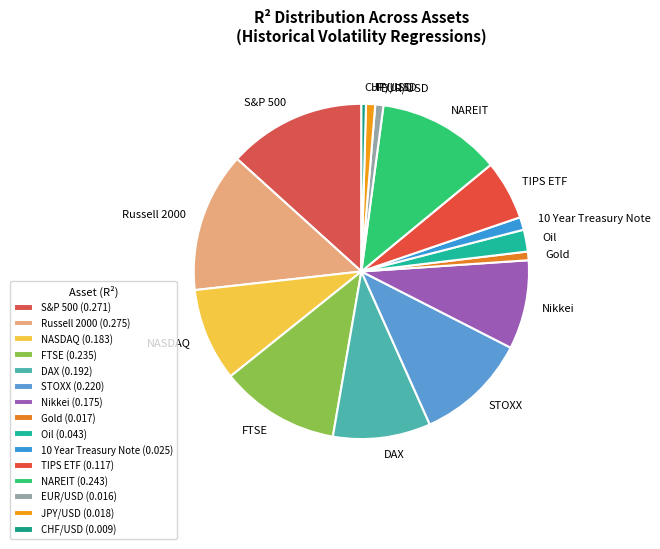

How many slices are in this pie chart?

15